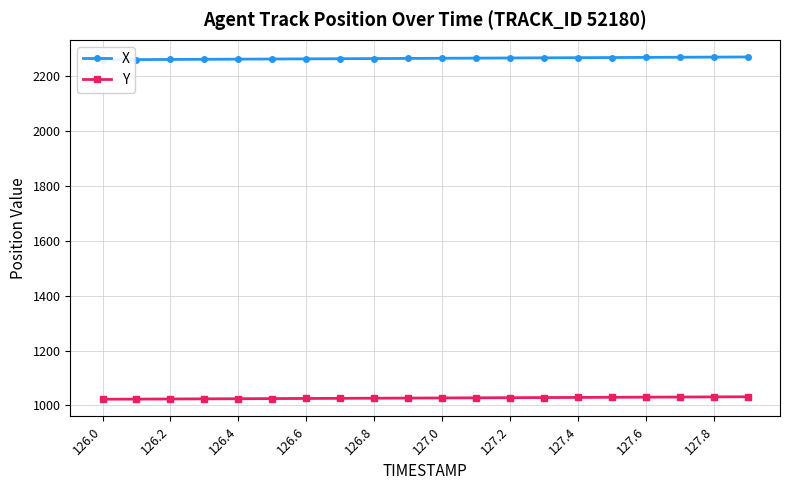

What is the lowest value of the Y series?

1022.7